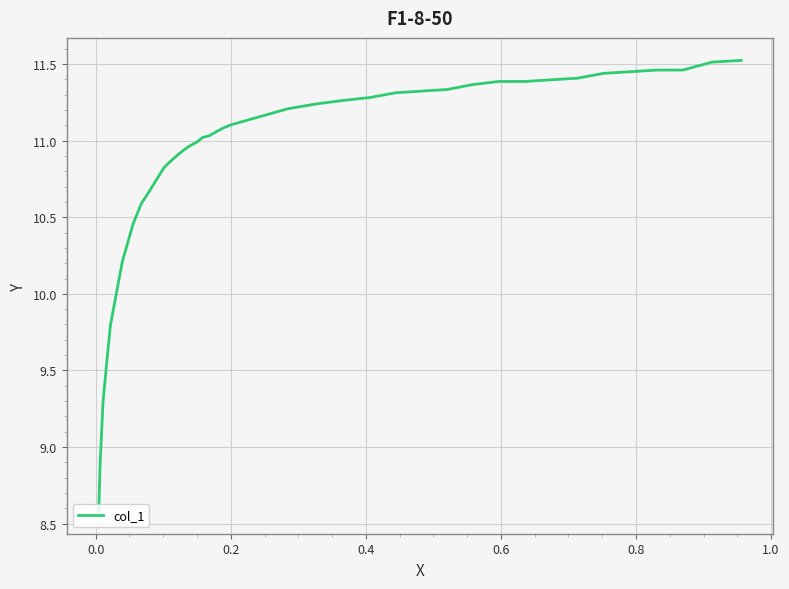

True or false: the data has more than 1 interior local peaks.

False